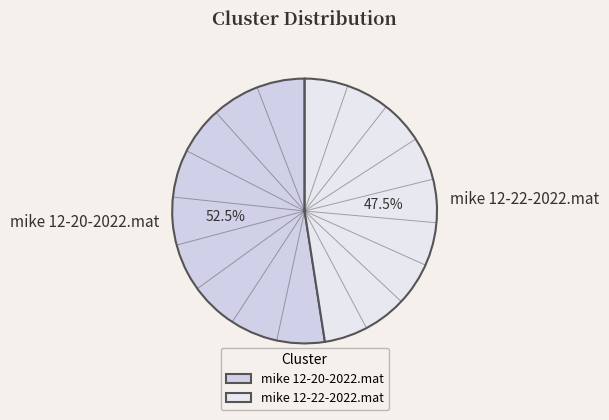

How many slices are in this pie chart?

2